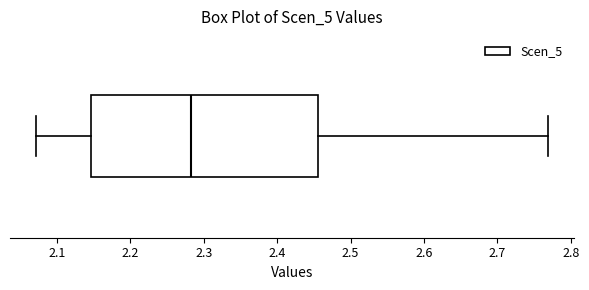

Transcribe this box plot: give where the median line is, the range the box spans, and where the two whiskers end, as read against the x-axis. The values are not printed on the chart, so give them approximately, as read against the axis.

median 2.28, box 2.15 to 2.46, whiskers 2.07 to 2.77